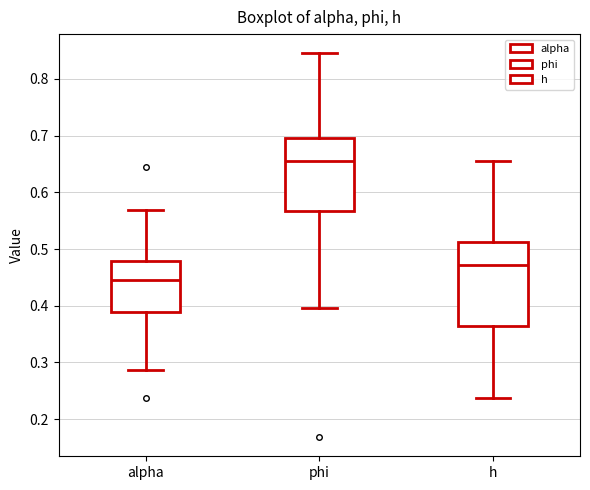

Which box is the tallest, from its lower edge to its upper edge?

h